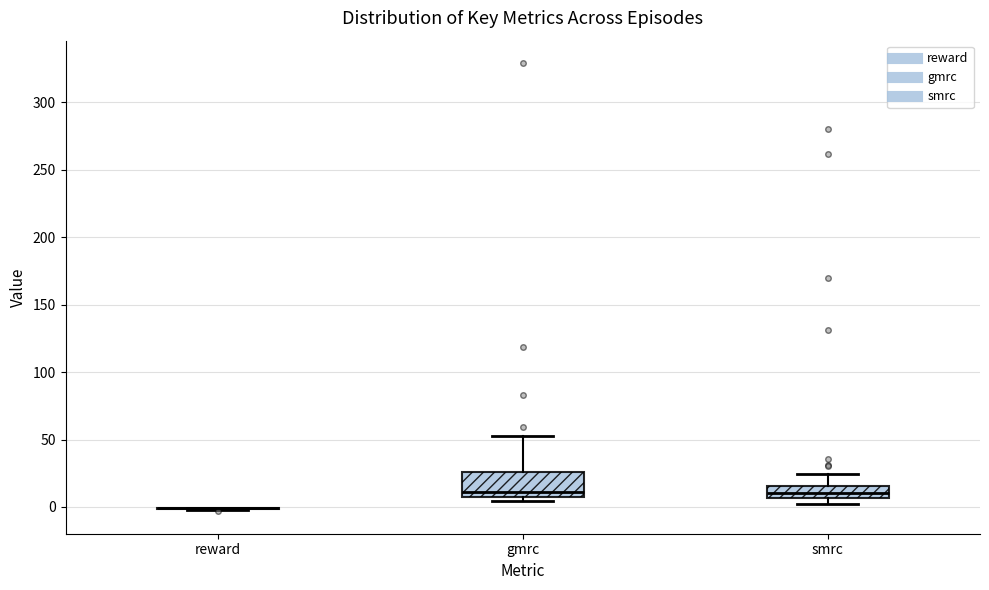

Reading left to right, read every box against the y-axis: the position of its median line, the range the box covers, and the ends of its whiskers. The values are not printed on the chart, so give them approximately, as read against the axis.

reward: box collapsed to a line at 0, whiskers 0 to 0
gmrc: median 10 (just above the box's lower edge), box 10 to 25, whiskers 5 to 50
smrc: median 10, box 5 to 15, whiskers 0 to 25